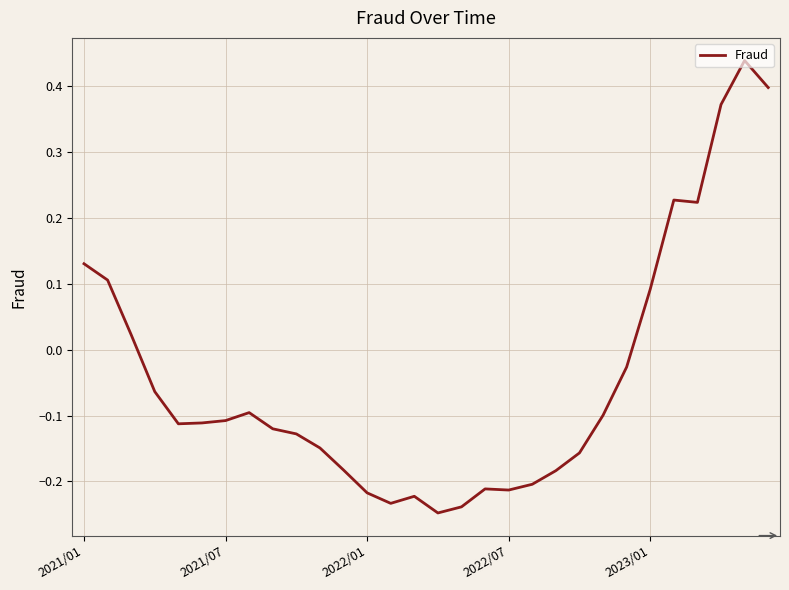

True or false: the data has more than 0 interior local peaks.

True